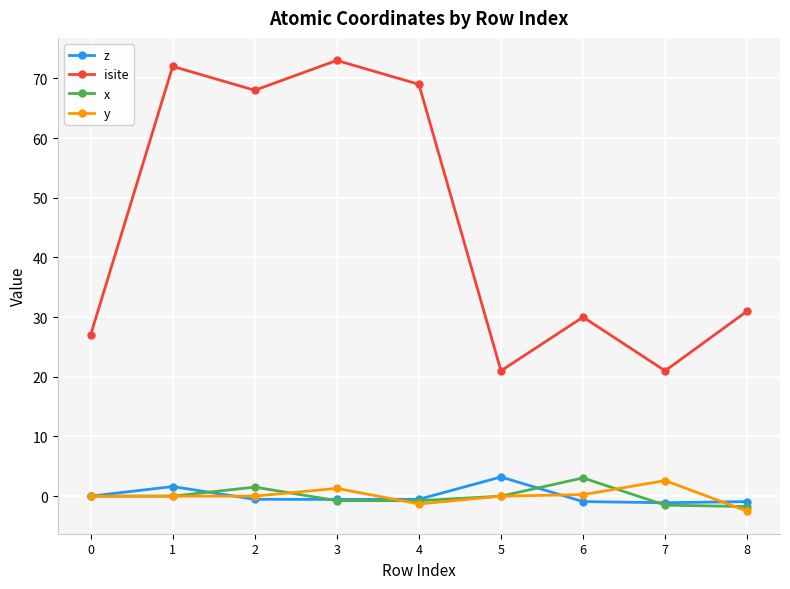

Which series ends up on top after the final intersection of y and z?

z